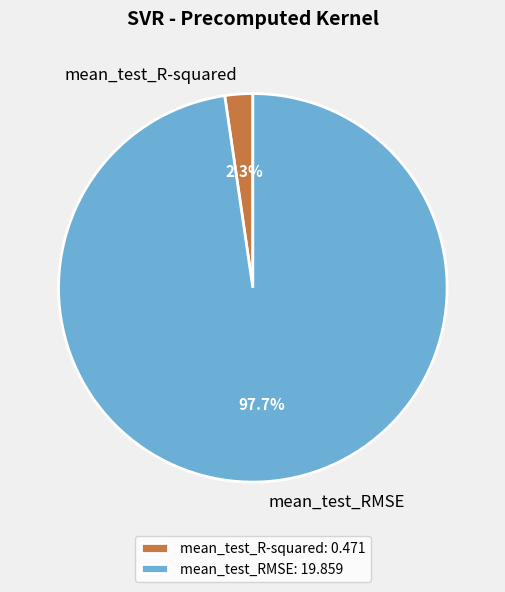

Which slice represents more than half of the pie?

mean_test_RMSE